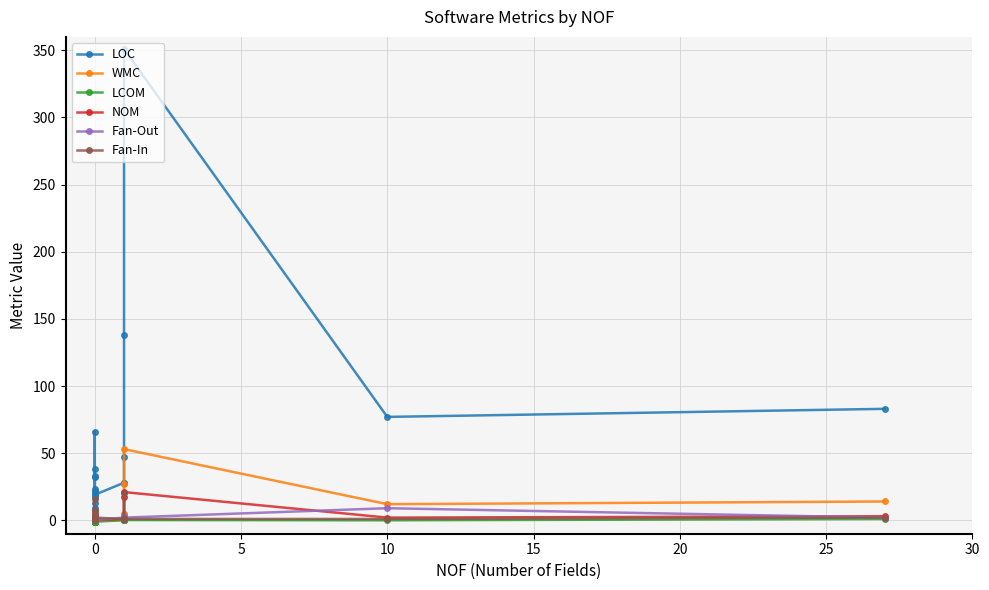

Which series has the largest total across all categories?

LOC